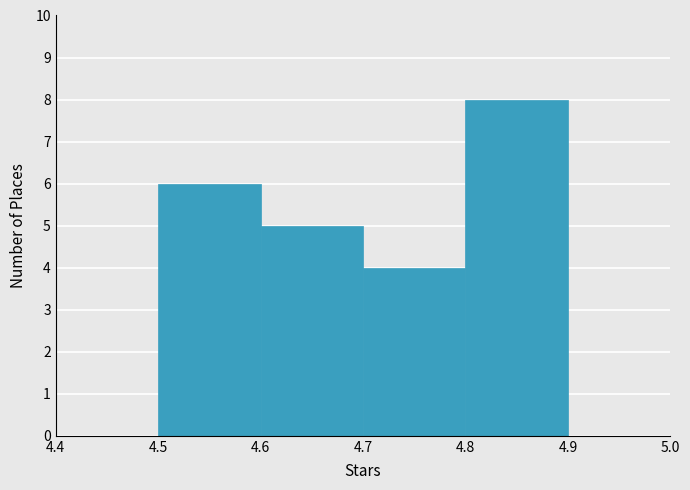

What is the height of the bar covering 4.7 to 4.8 on the x-axis? The values are not printed on the chart, so give them approximately, as read against the axis.

4